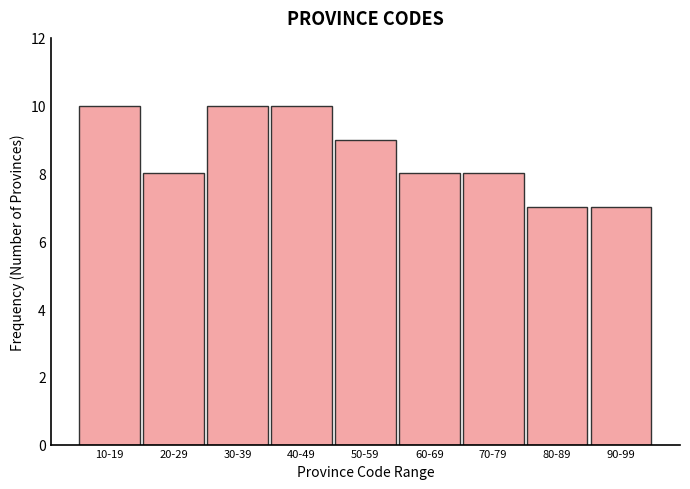

Reading left to right, extract all data points from this chart.

10	8	10	10	9	8	8	7	7